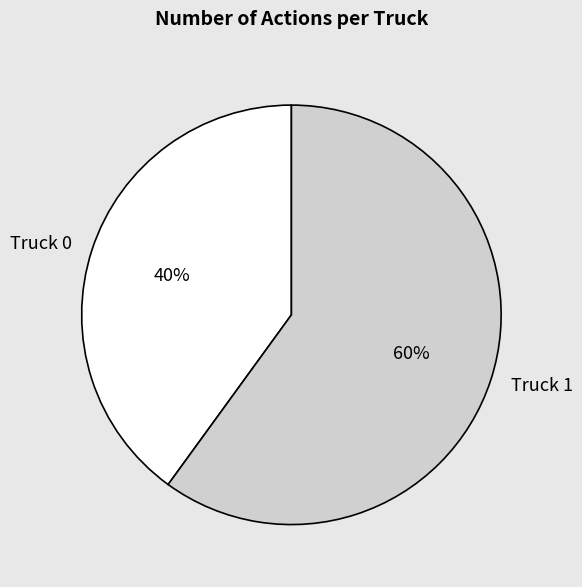

The Truck 1 slice represents 60% of the pie. True or false?

True